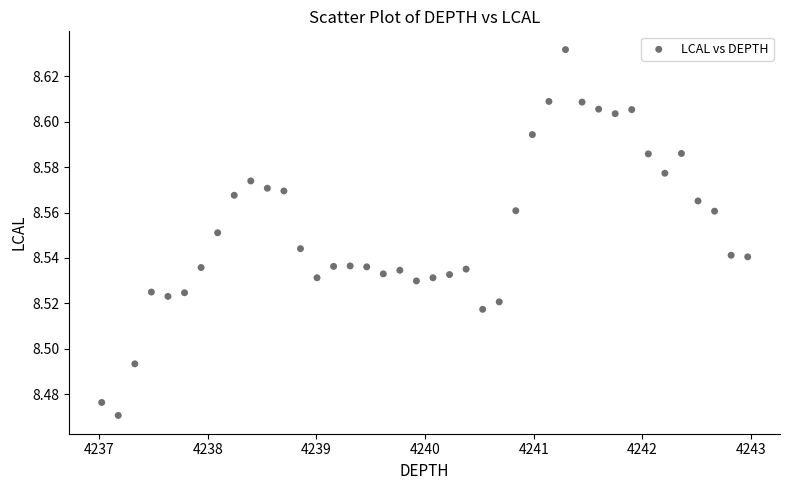

What is the range of X values (max minus min)?

5.9